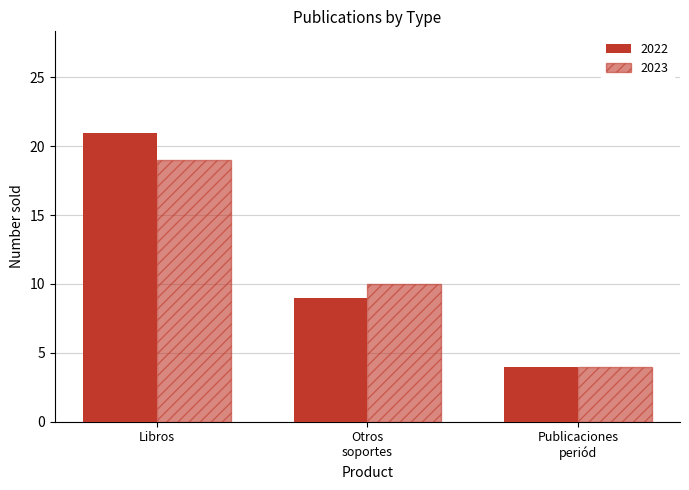

How many data points in 2023 are less than 10?

1